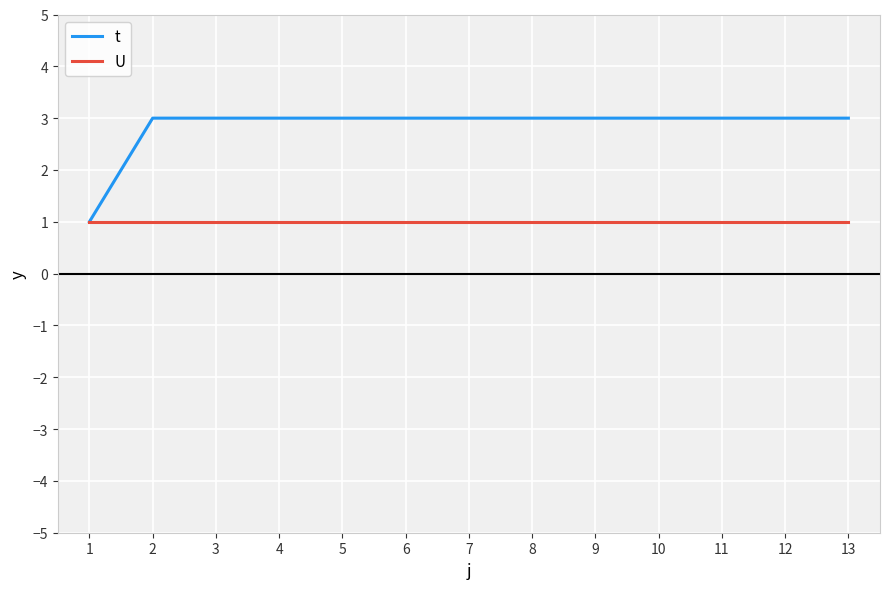

What is the approximate value of t at 2?

3